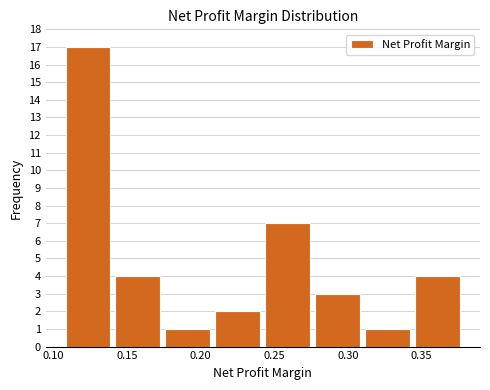

What is the height of the bar covering 0.310 to 0.345 on the x-axis? Neither the bar edges nor the heights are printed on the chart, so give them approximately, as read against the axes.

1